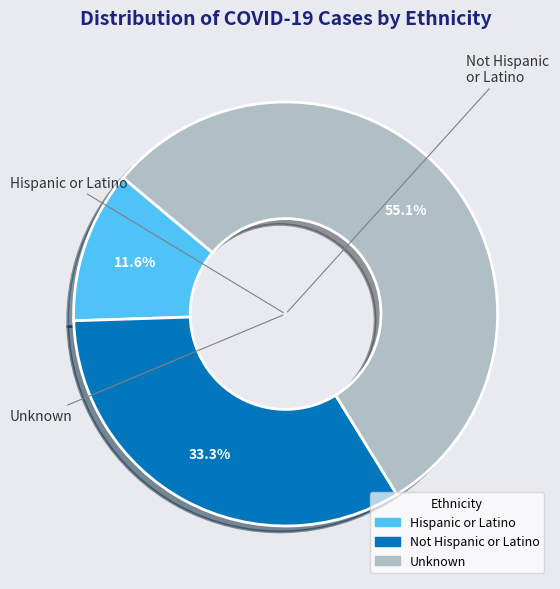

How many segments does this pie chart have?

3